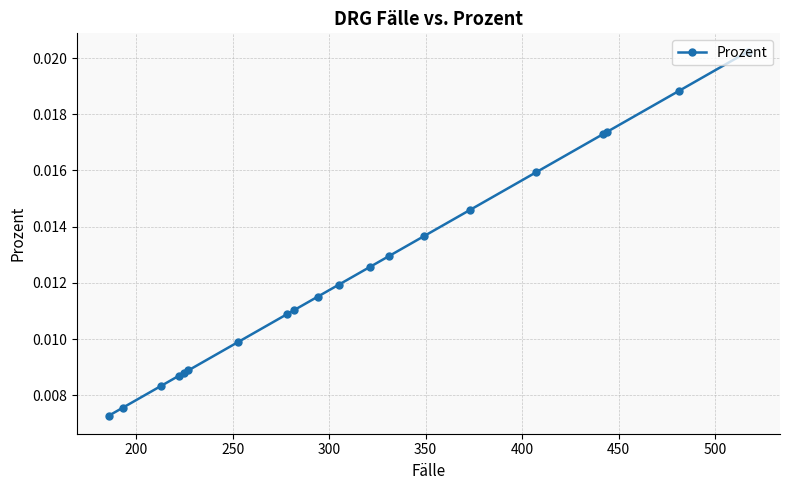

Does the chart have visible grid lines?

Yes